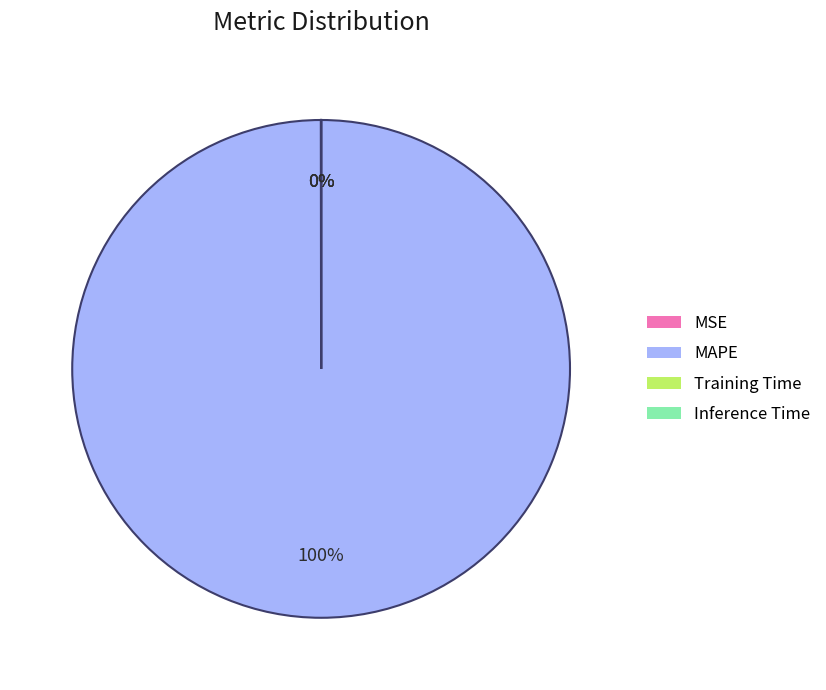

Is it true that MAPE is 86% of the pie?

False